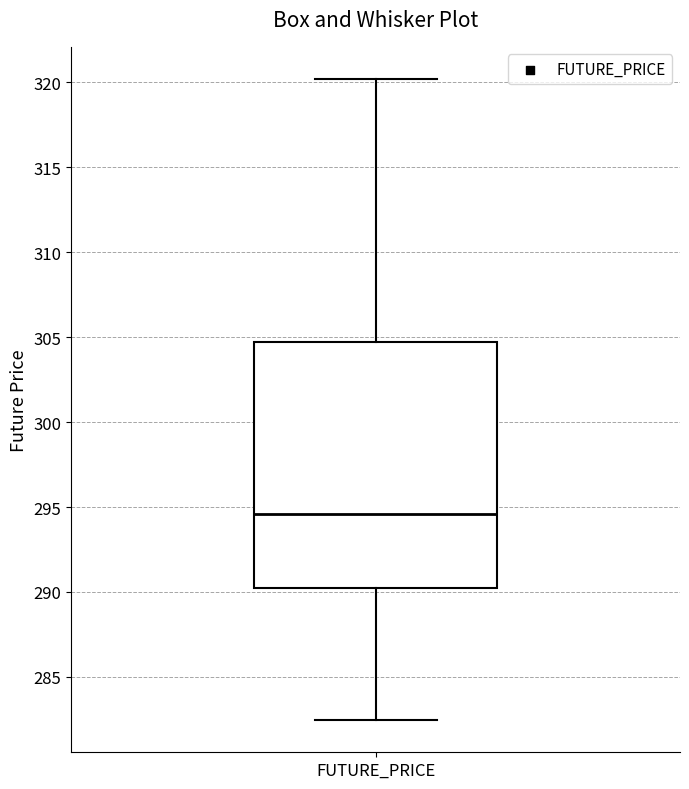

Transcribe this box plot: give where the median line is, the range the box spans, and where the two whiskers end, as read against the y-axis. The values are not printed on the chart, so give them approximately, as read against the axis.

median 294.5, box 290.0 to 304.5, whiskers 282.5 to 320.0